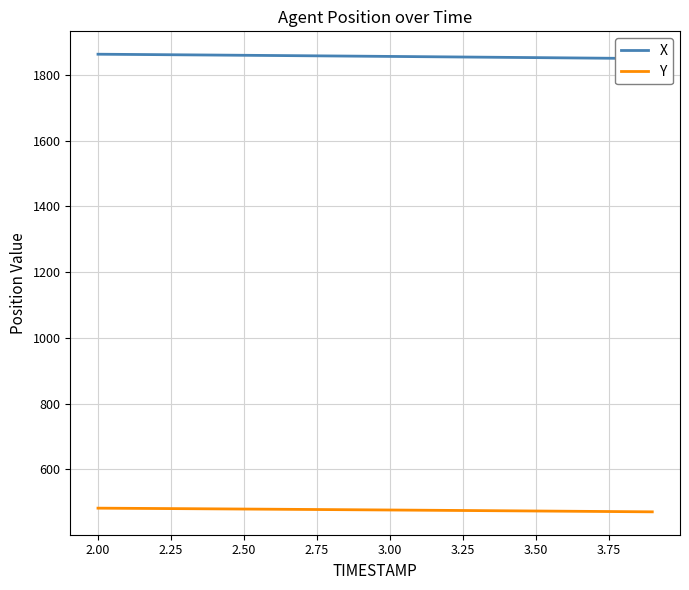

True or false: Y and X cross at least once.

False